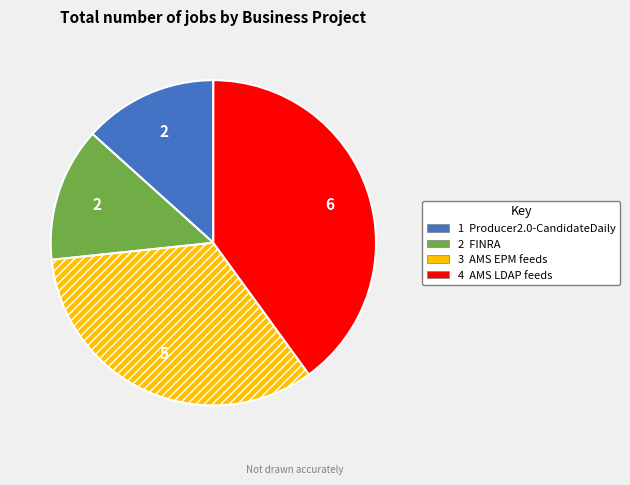

Is there a majority slice in this chart?

No